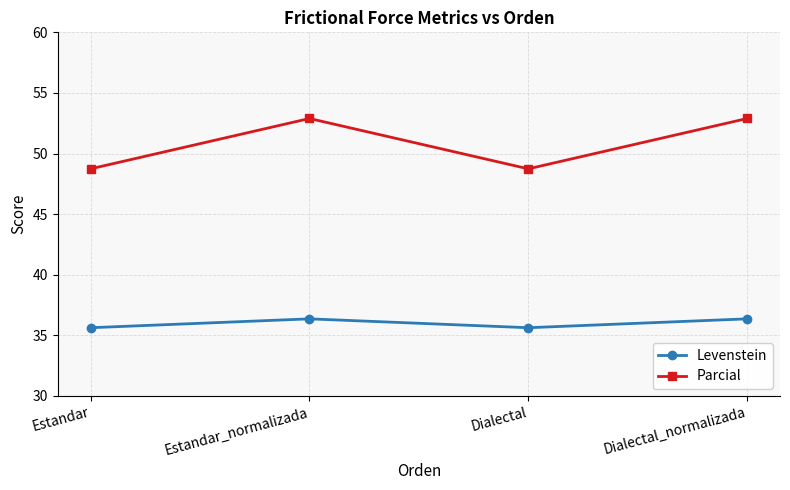

List the series in order of their peak value, lowest first.

Levenstein, Parcial